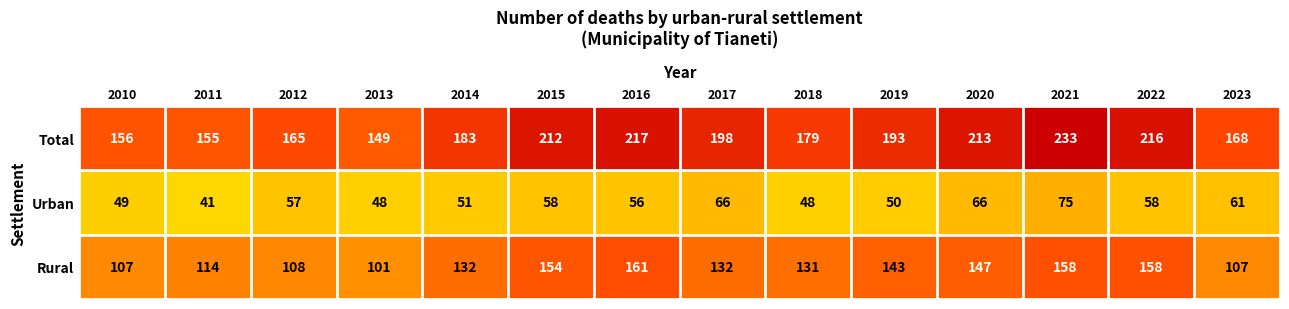

Rank the series at 2020 from lowest to highest value.

Urban, Rural, Total